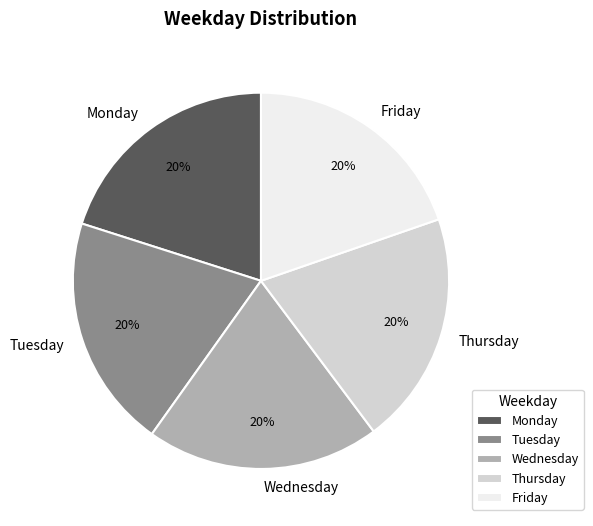

Do Tuesday and Thursday together represent more than half of the pie?

No